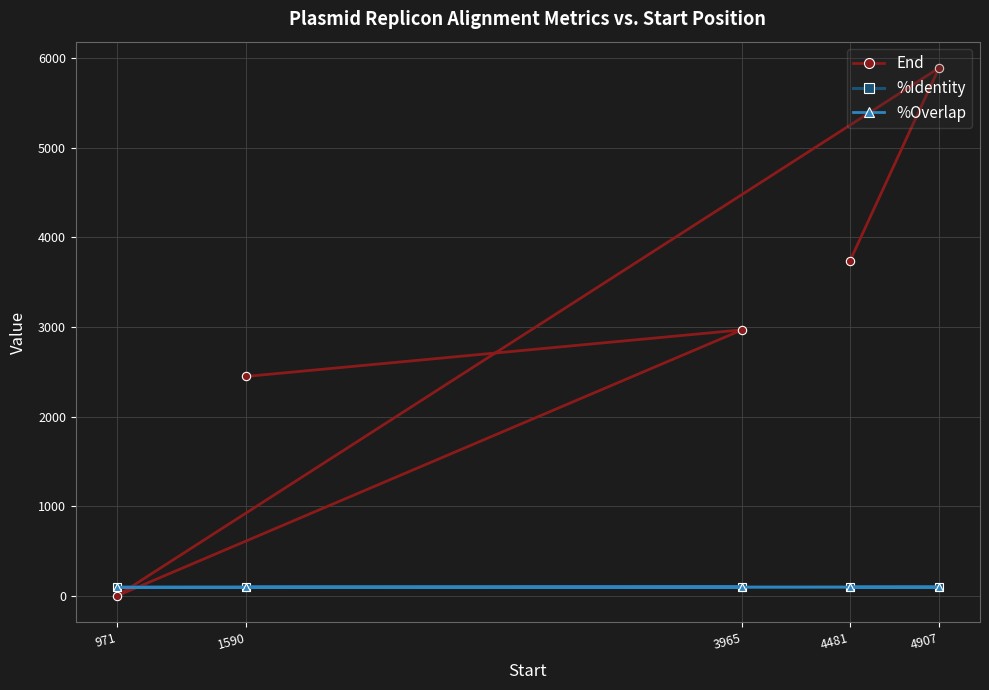

What is the greatest value displayed?

5890.0